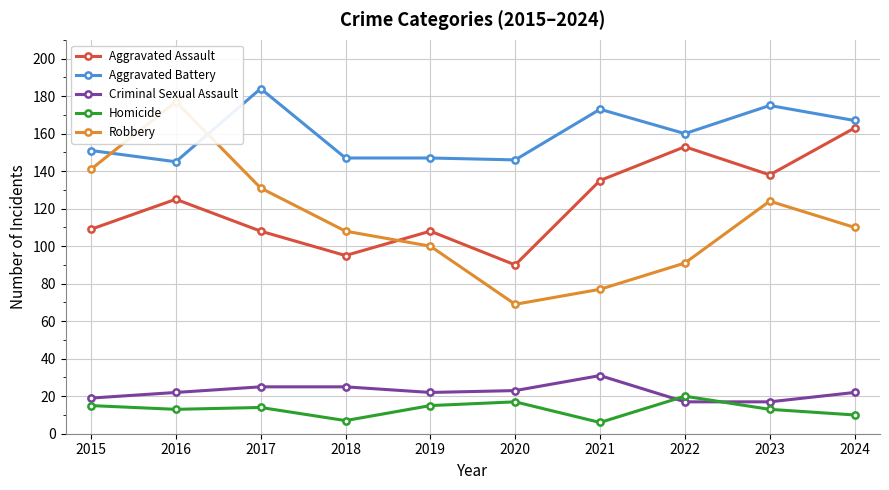

What is the difference between the highest and lowest values at 2023?

162